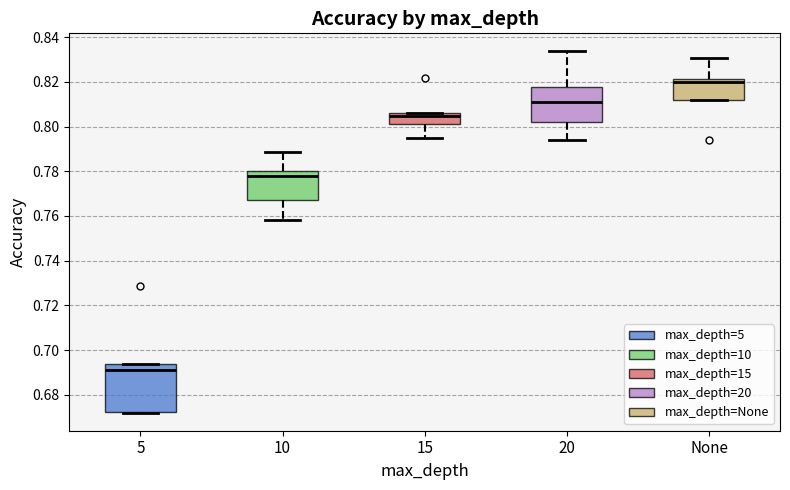

Which box's median line is the highest?

None